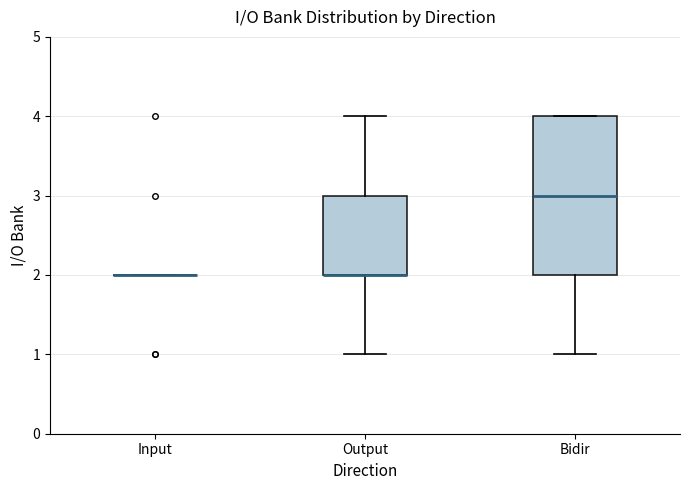

Reading left to right, transcribe this box plot: for each box, give where its median line is, the range the box spans, and where its two whiskers end, as read against the y-axis. The values are not printed on the chart, so give them approximately, as read against the axis.

Input: box collapsed to a line at 2, whiskers 2 to 2
Output: median 2 (drawn on the box's lower edge), box 2 to 3, whiskers 1 to 4
Bidir: median 3, box 2 to 4, whiskers 1 to 4